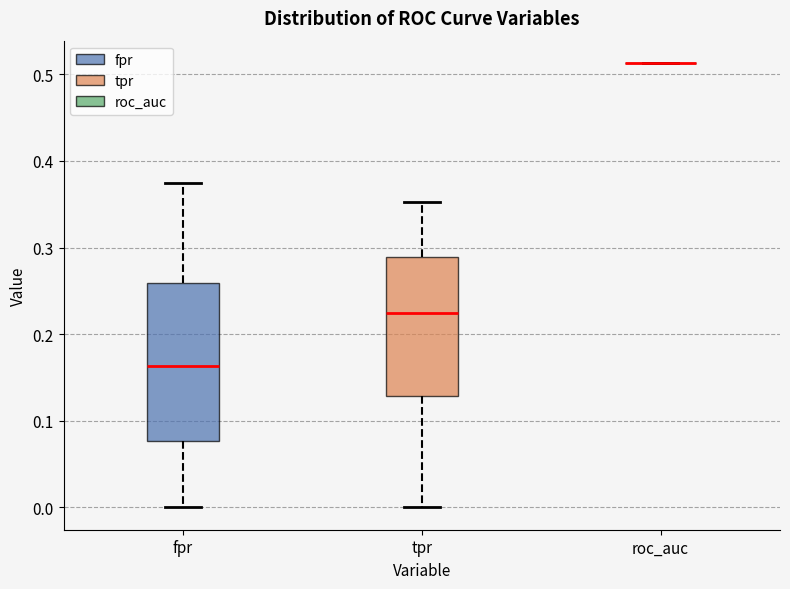

Where is the lower edge of the box for tpr on the y-axis? The values are not printed on the chart, so give them approximately, as read against the axis.

0.13